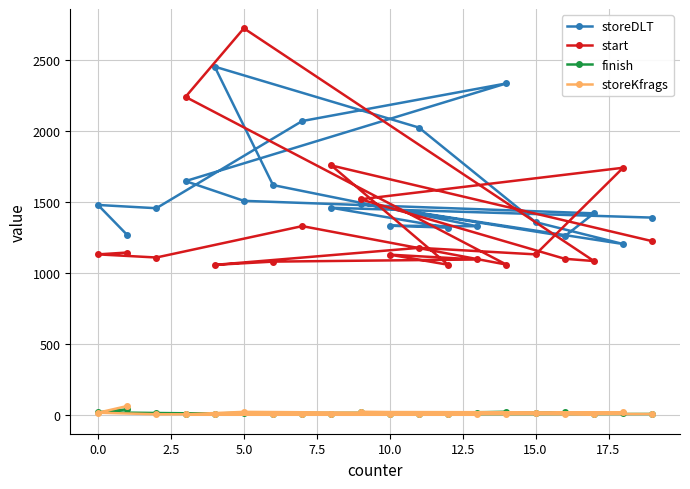

Which series has the largest total across all categories?

storeDLT